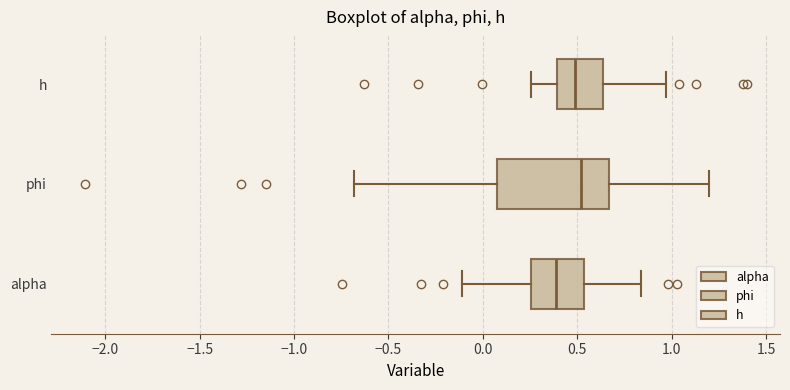

Reading bottom to top, transcribe this box plot: for each box, give where its median line is, the range the box spans, and where its two whiskers end, as read against the x-axis. The values are not printed on the chart, so give them approximately, as read against the axis.

alpha: median 0.40, box 0.25 to 0.55, whiskers -0.10 to 0.85
phi: median 0.50, box 0.10 to 0.65, whiskers -0.70 to 1.20
h: median 0.50, box 0.40 to 0.65, whiskers 0.25 to 0.95